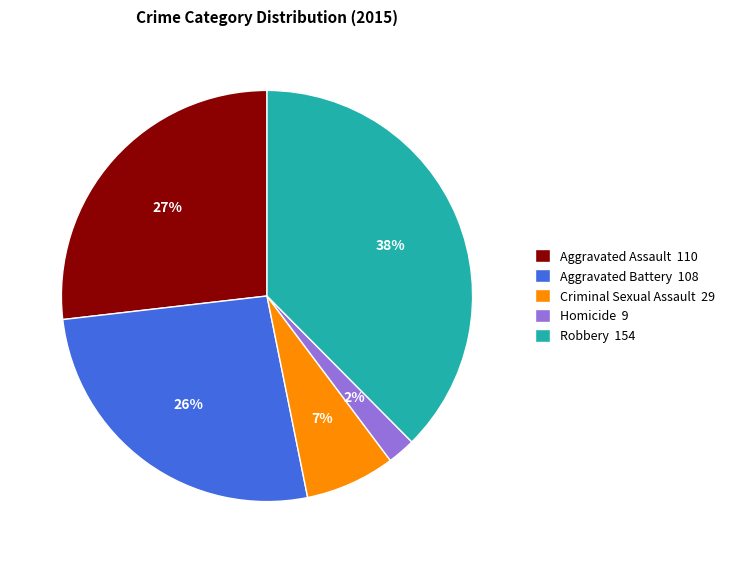

Is Robbery the majority of the pie?

No